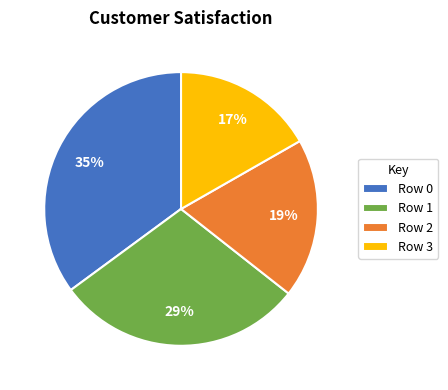

Is the sum of Row 0 and Row 2 greater than half?

Yes